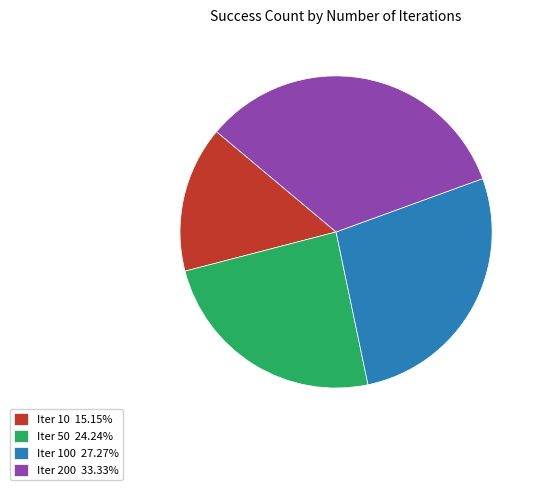

Does Iter 100 27.27% represent more than half of the total?

No